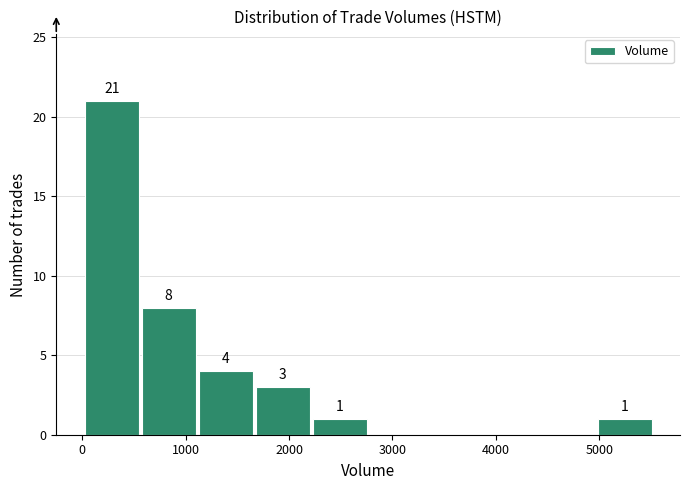

Which range on the x-axis has the tallest bar?

0 to 600